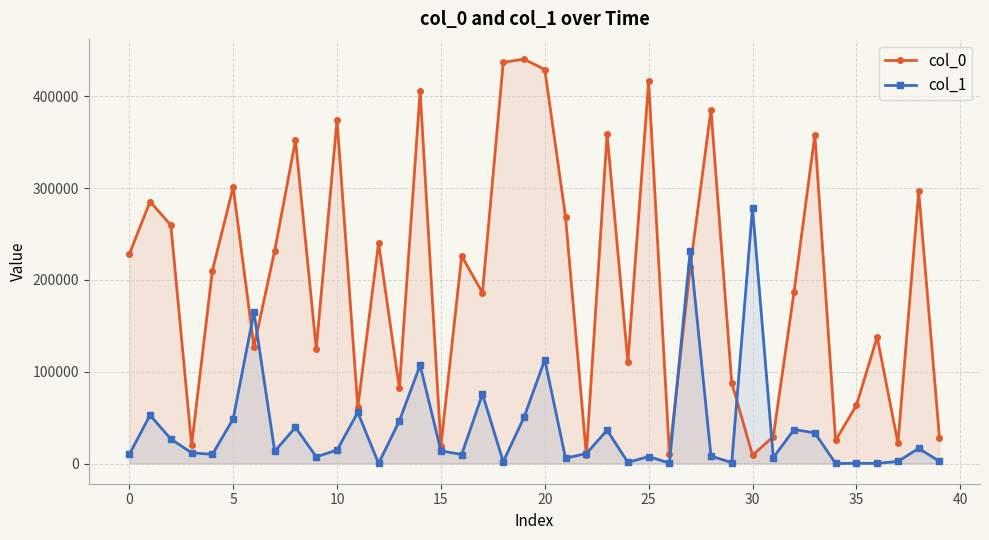

Is it true that col_1 equals 16460 at 38?

True